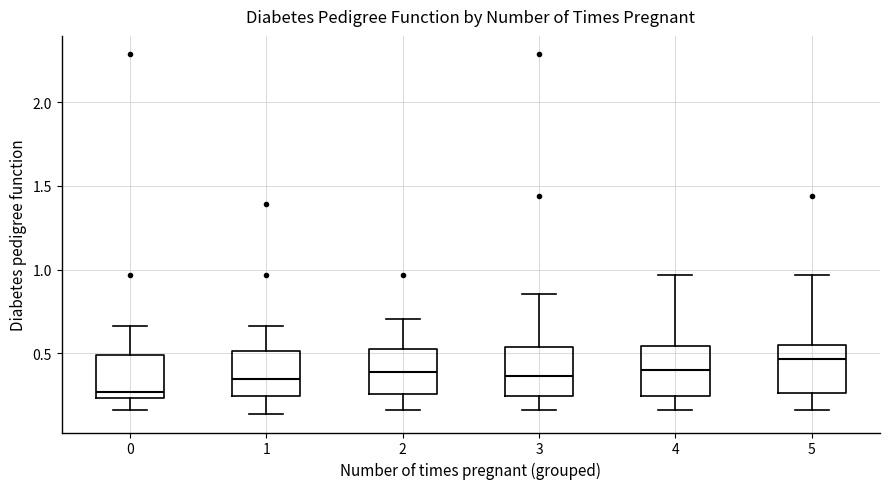

Which box's median line is the lowest?

0